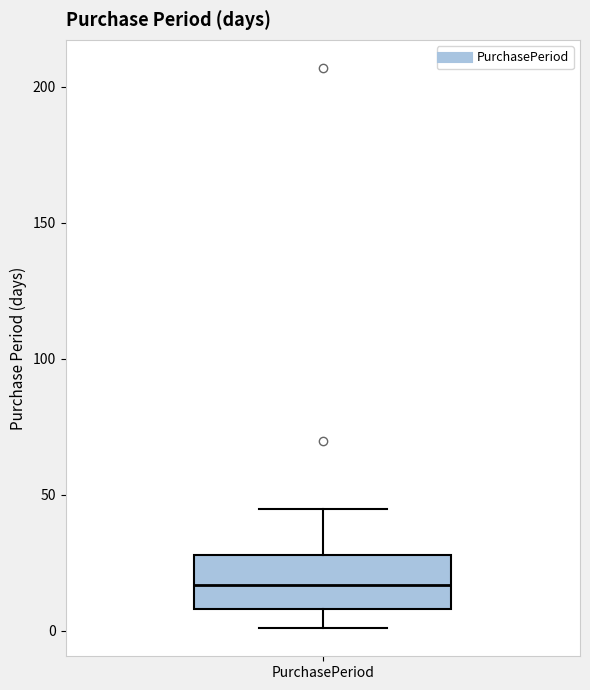

Transcribe this box plot: give where the median line is, the range the box spans, and where the two whiskers end, as read against the y-axis. The values are not printed on the chart, so give them approximately, as read against the axis.

median 15, box 10 to 30, whiskers 0 to 45